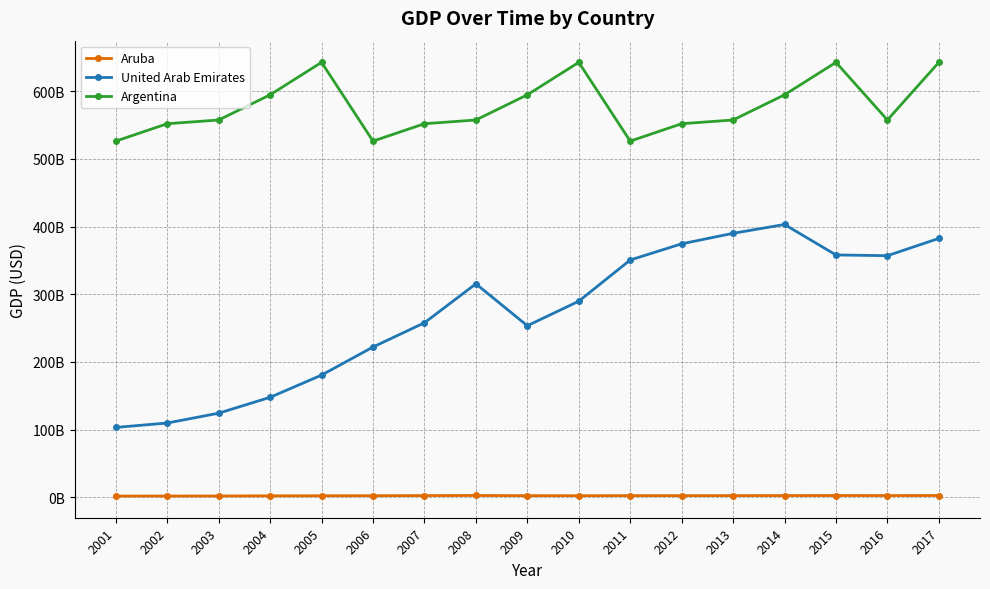

At 2006, list the series in order from largest to smallest.

Argentina, United Arab Emirates, Aruba